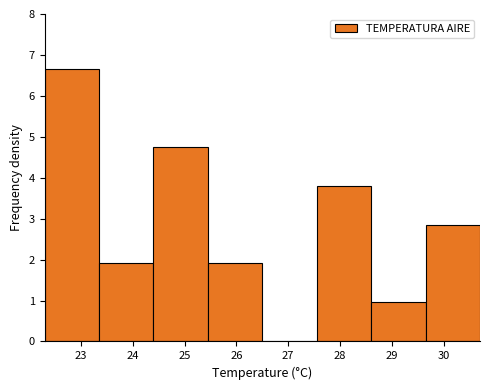

What is the height of the bar covering 25.45 to 26.50 on the x-axis? Neither the bar edges nor the heights are printed on the chart, so give them approximately, as read against the axes.

1.9